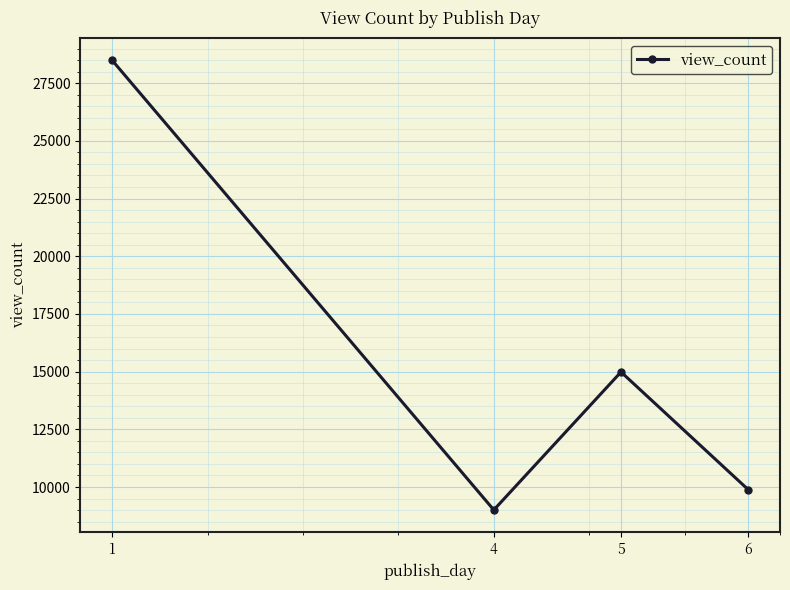

What is the ratio of the value at 6 to the value at 1?

0.3